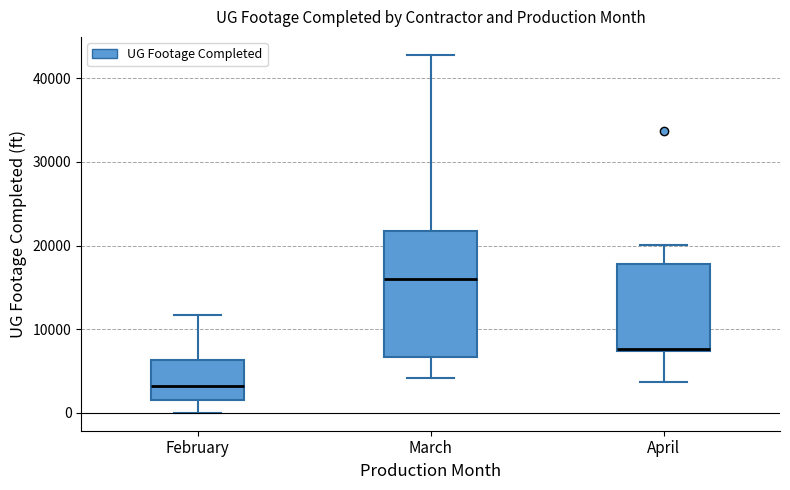

Which box has the highest median line?

March